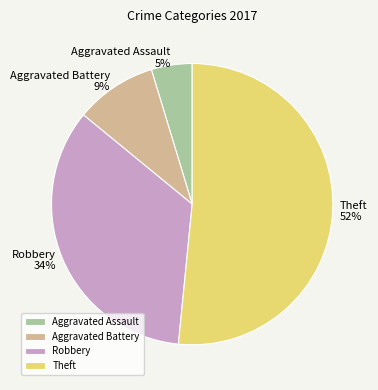

Which category has the biggest portion of the pie?

Theft